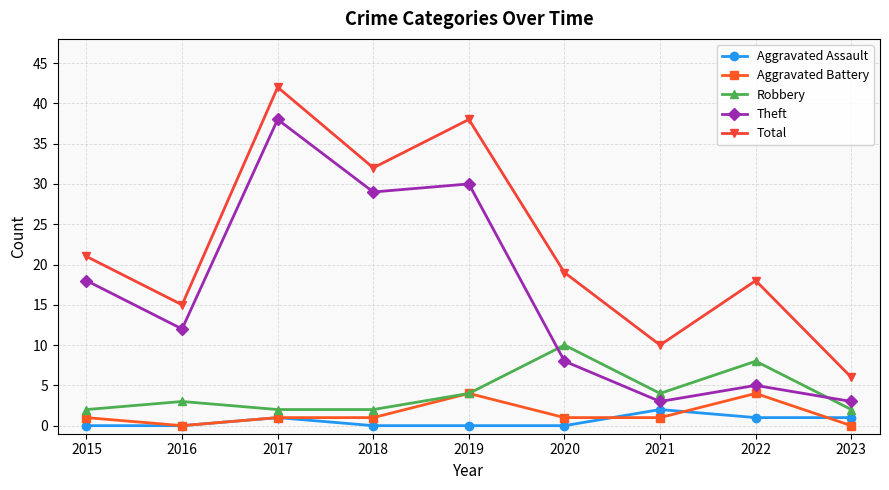

How many interior local valleys does the Theft series have?

3